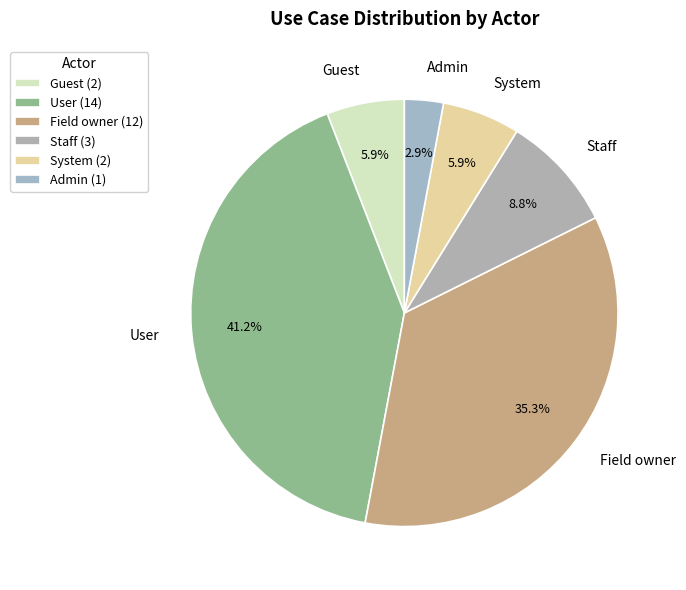

How many slices are in this pie chart?

6